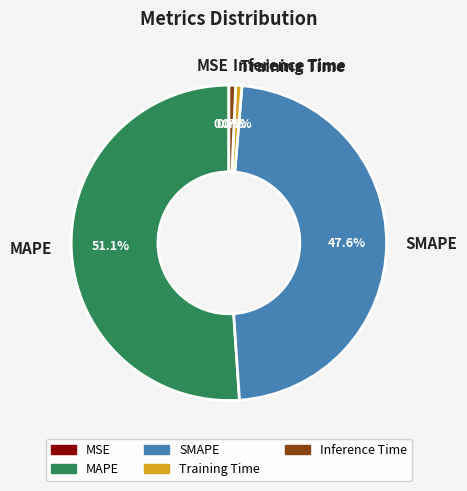

What percentage is NOT represented by SMAPE?

52.4%